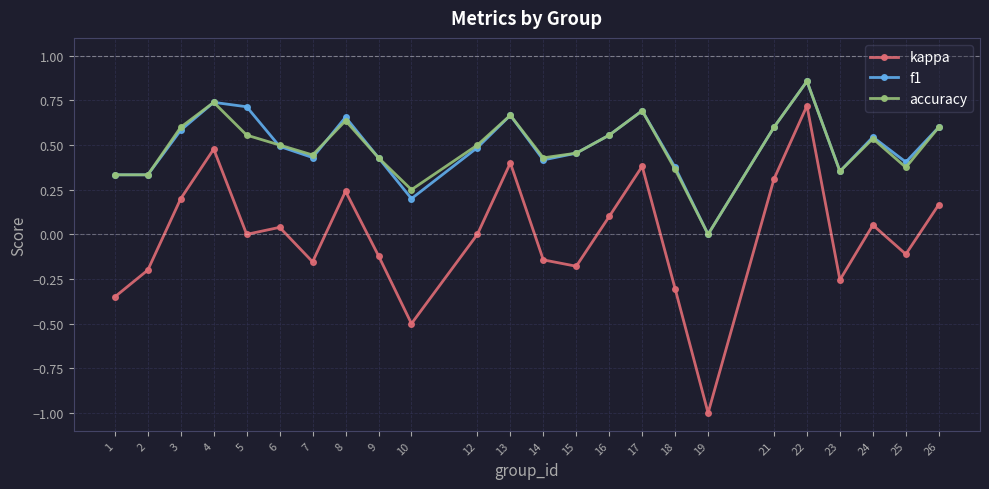

At which category does kappa reach its first local valley?

5